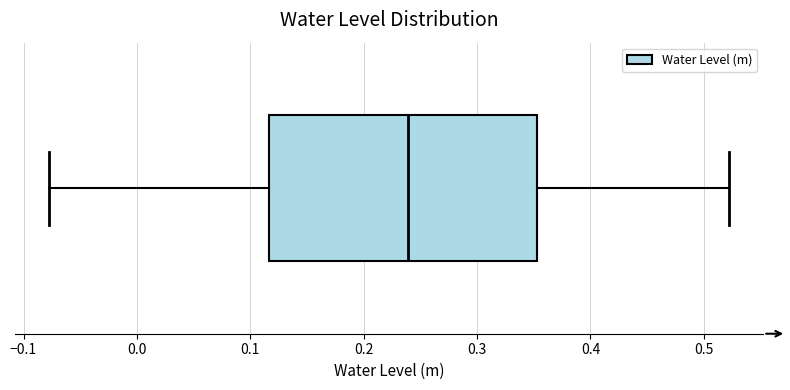

Transcribe this box plot: give where the median line is, the range the box spans, and where the two whiskers end, as read against the x-axis. The values are not printed on the chart, so give them approximately, as read against the axis.

median 0.24, box 0.12 to 0.35, whiskers -0.08 to 0.52